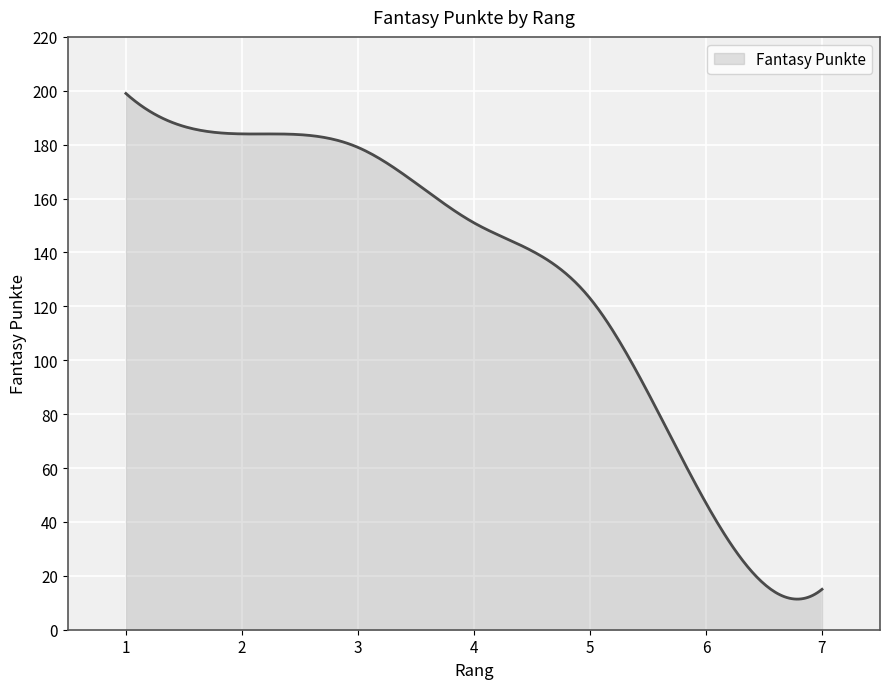

What is the maximum value shown in the chart?

199.0